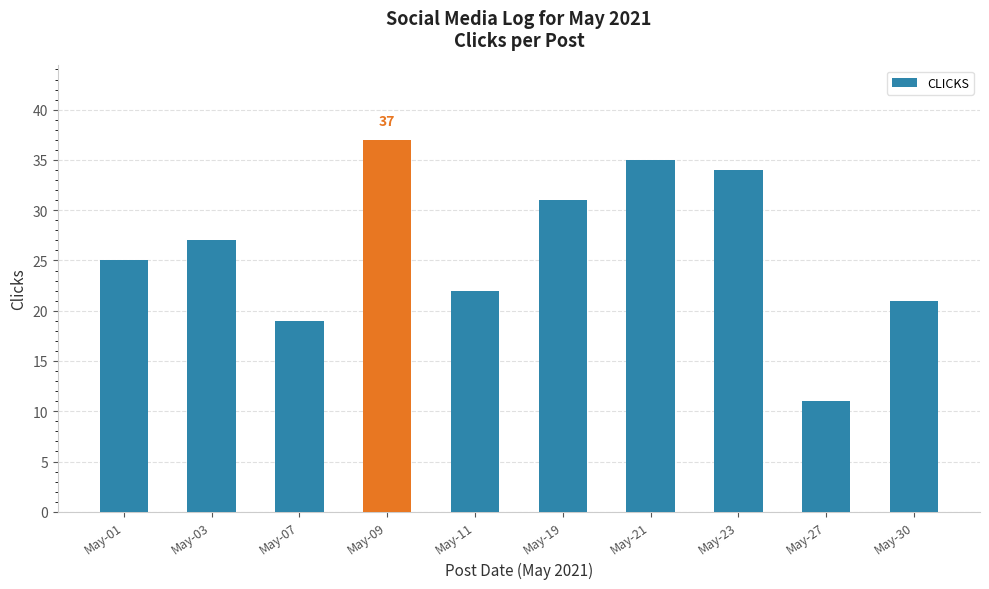

Rank the categories by value from highest to lowest.

May-09, May-21, May-23, May-19, May-03, May-01, May-11, May-30, May-07, May-27